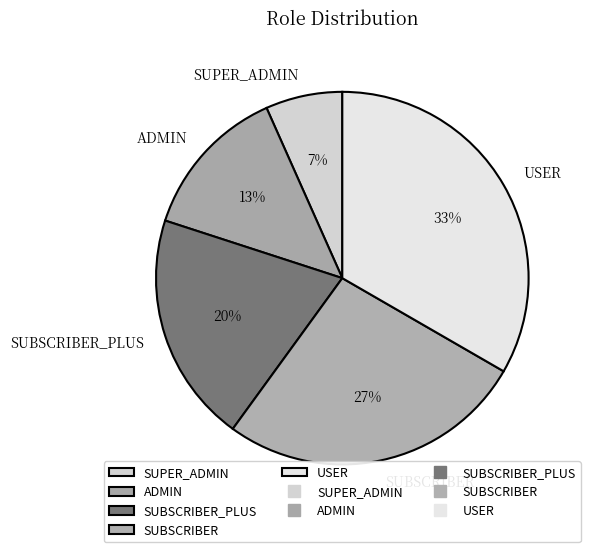

Does SUPER_ADMIN represent more than half of the total?

No